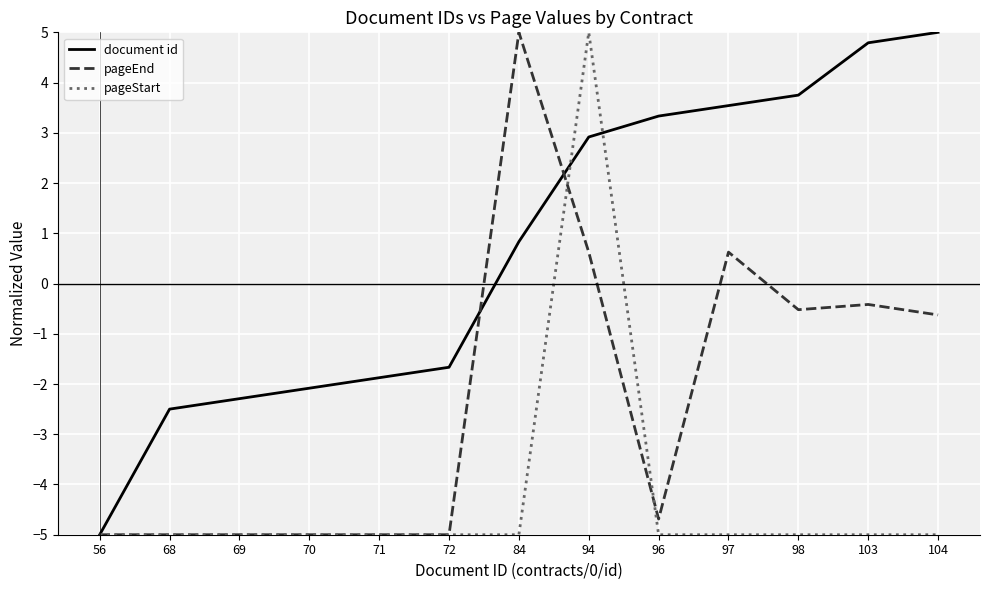

Is it true that document id equals 3.5 at 97?

True